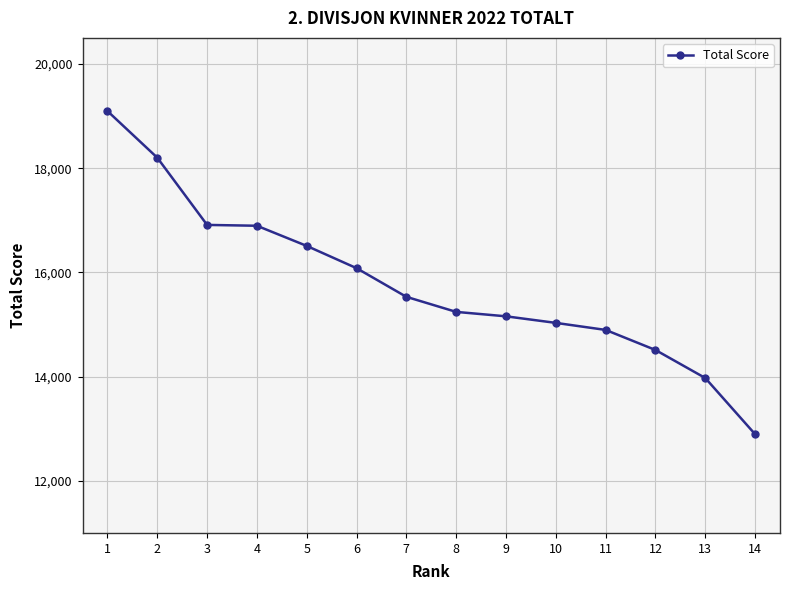

True or false: there are more than 1 points higher than both neighbors.

False